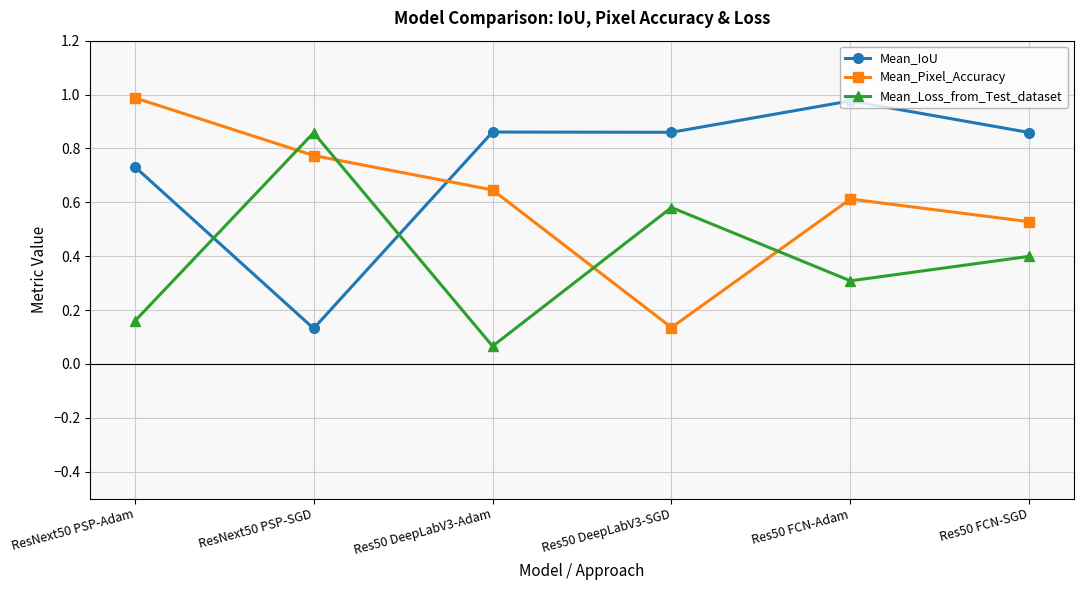

Which series changed the most between Res50 DeepLabV3-Adam and Res50 FCN-SGD?

Mean_Loss_from_Test_dataset